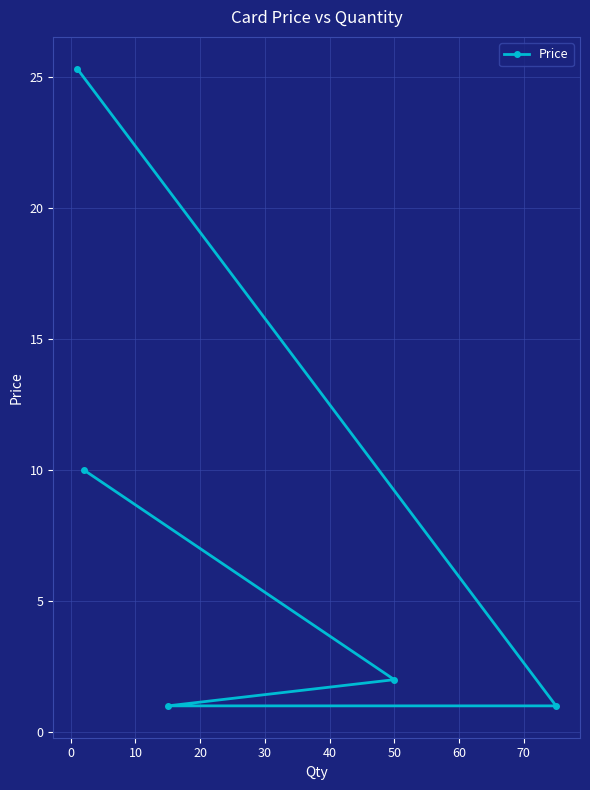

What is the sum of all values?

39.3